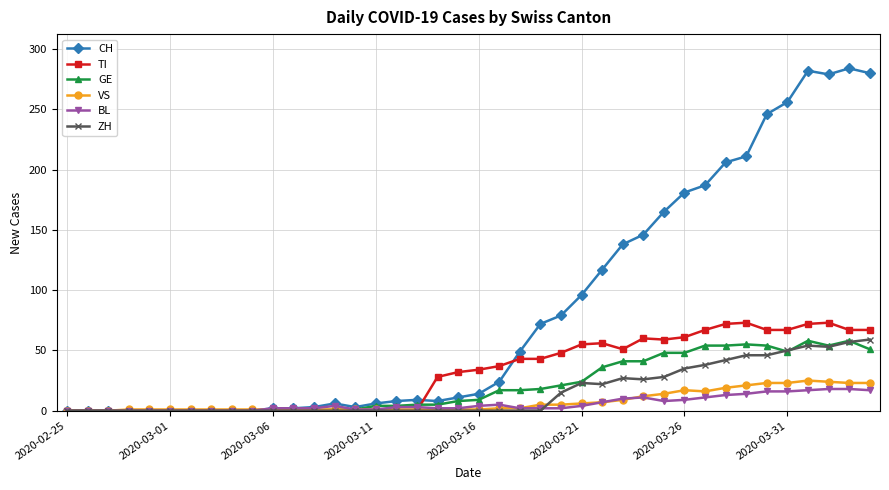

Is this an area chart (filled region under the line)?

No